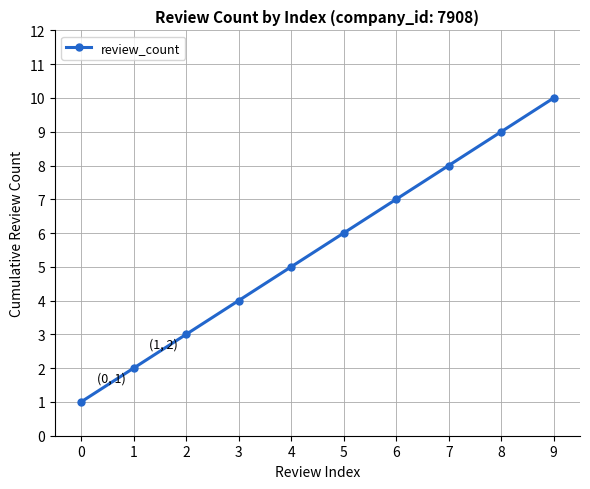

Reading right to left, transcribe all the data shown in this chart.

10	9	8	7	6	5	4	3	2	1